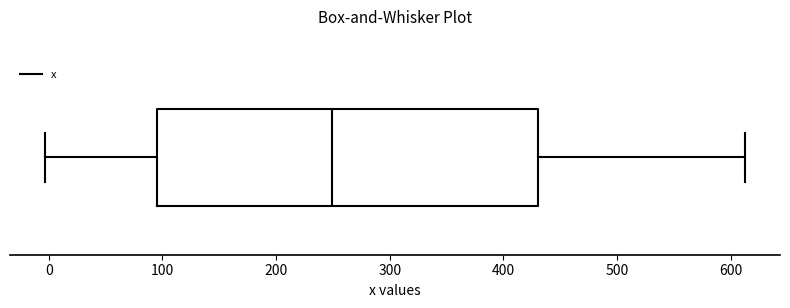

Read this box plot against the x-axis: the position of the median line, the range covered by the box, and the ends of both whiskers. The values are not printed on the chart, so give them approximately, as read against the axis.

median 250, box 90 to 430, whiskers 0 to 610